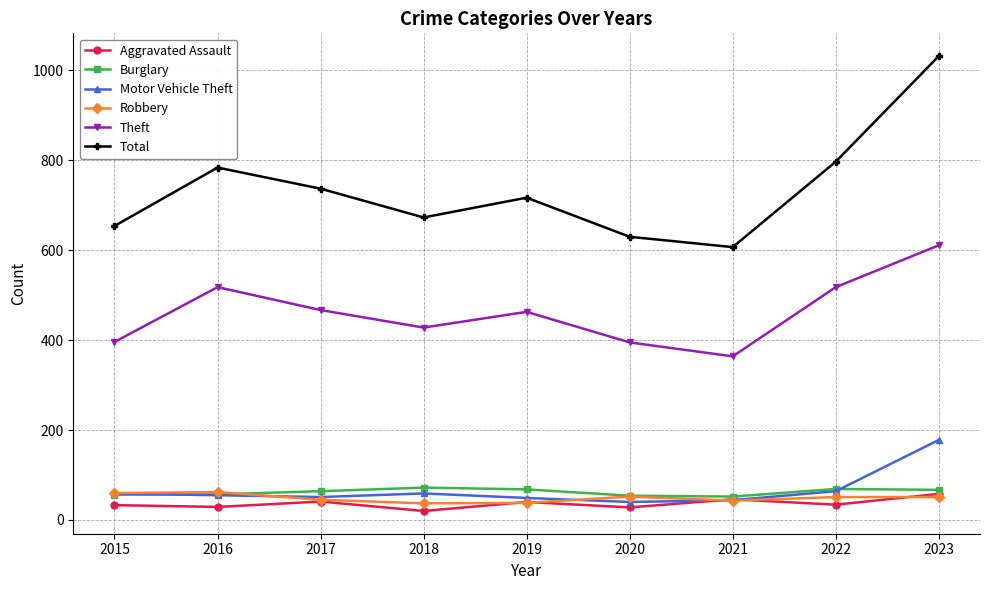

Count the number of categories in the chart.

9